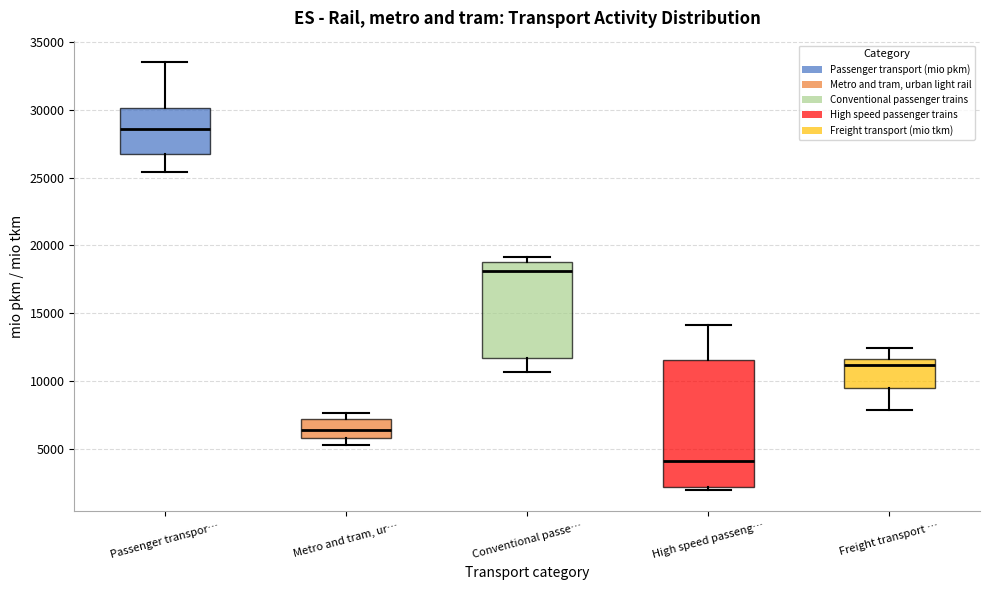

Reading left to right, transcribe this box plot: for each box, give where its median line is, the range the box spans, and where its two whiskers end, as read against the y-axis. The values are not printed on the chart, so give them approximately, as read against the axis.

Passenger transpor…: median 28500, box 26500 to 30000, whiskers 25500 to 33500
Metro and tram, ur…: median 6500, box 6000 to 7000, whiskers 5000 to 7500
Conventional passe…: median 18000, box 11500 to 19000, whiskers 10500 to 19000 (just above the box's upper edge)
High speed passeng…: median 4000, box 2000 to 11500, whiskers 2000 (just below the box's lower edge) to 14000
Freight transport …: median 11000, box 9500 to 11500, whiskers 8000 to 12500